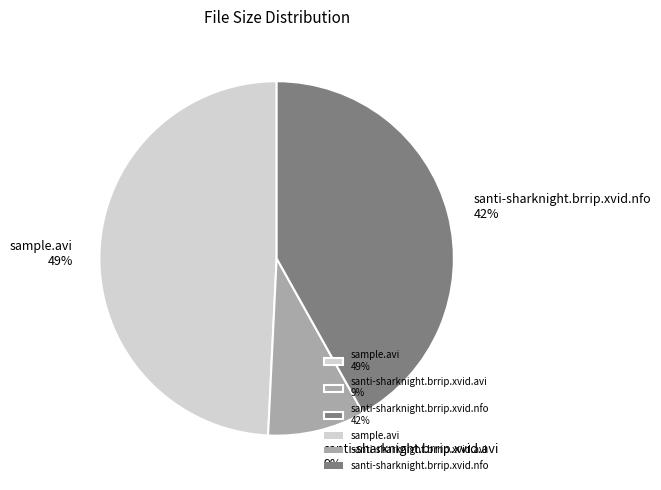

To the nearest percent, what portion does sample.avi represent?

49%